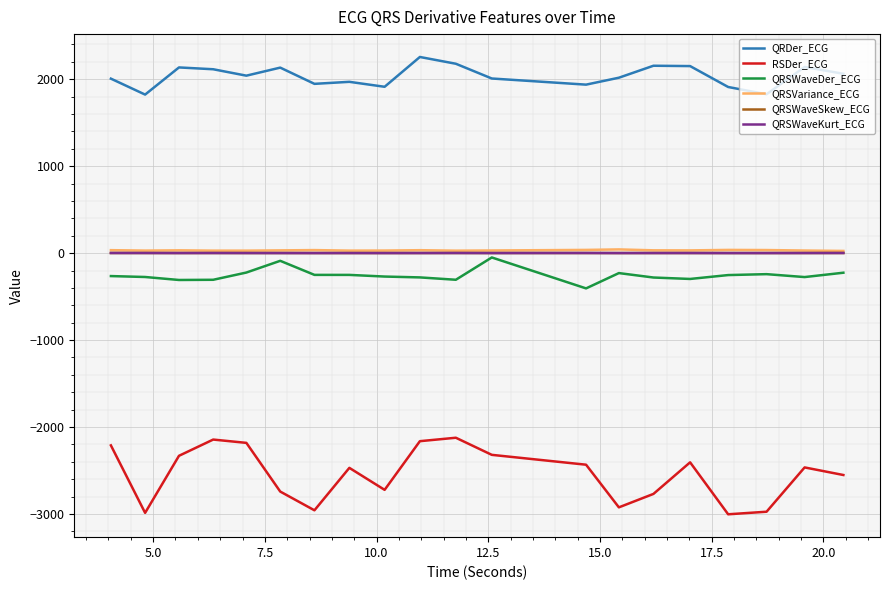

Which series has the largest range (max minus min)?

RSDer_ECG